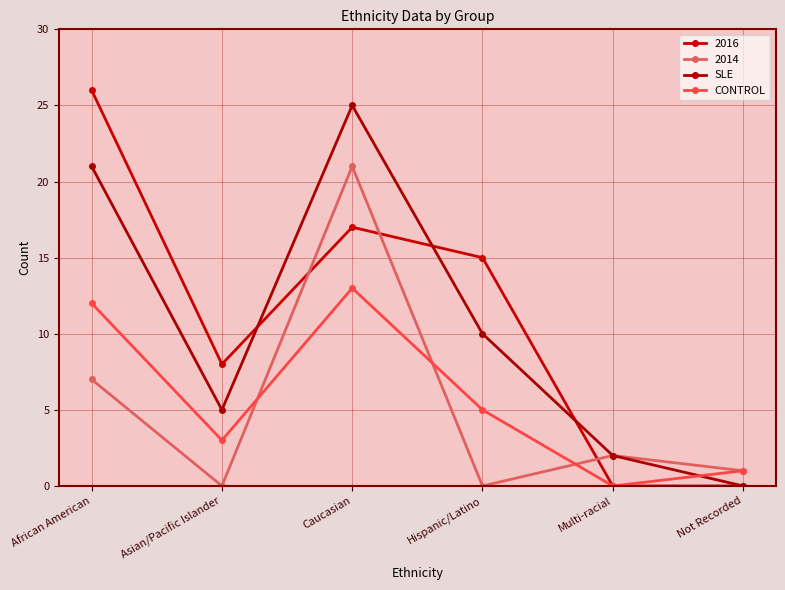

How many intersections are there between SLE and CONTROL?

1